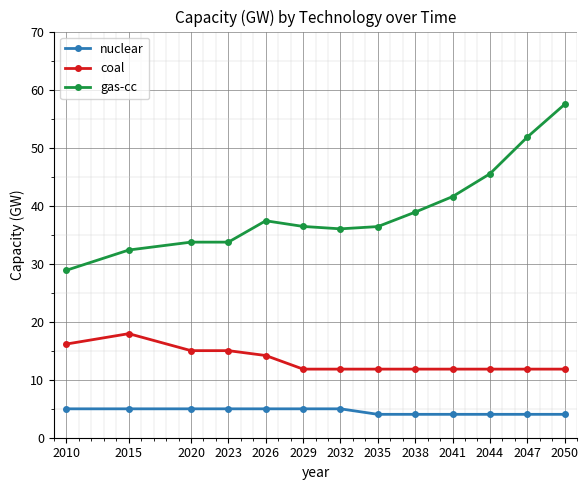

Reading left to right, list all the values displayed in this chart.

nuclear: 2010=5.0	2015=5.0	2020=5.0	2023=5.0	2026=5.0	2029=5.0	2032=5.0	2035=4.0	2038=4.0	2041=4.0	2044=4.0	2047=4.0	2050=4.0
coal: 2010=16.1	2015=17.9	2020=15.0	2023=15.0	2026=14.2	2029=11.8	2032=11.8	2035=11.8	2038=11.8	2041=11.8	2044=11.8	2047=11.8	2050=11.8
gas-cc: 2010=28.9	2015=32.3	2020=33.7	2023=33.7	2026=37.4	2029=36.4	2032=36.0	2035=36.4	2038=38.9	2041=41.6	2044=45.5	2047=51.8	2050=57.4